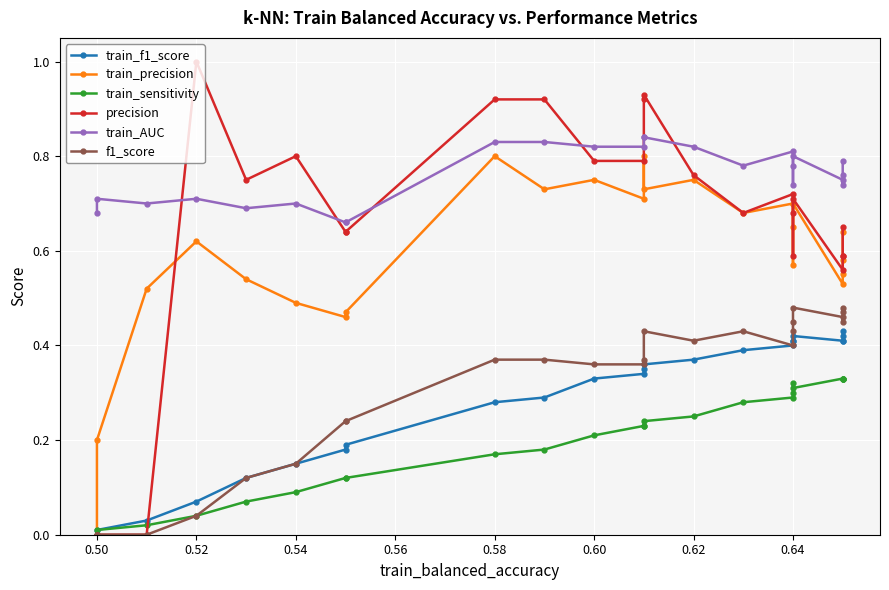

What is the value of the train_AUC point at the 15th from the left?

0.8